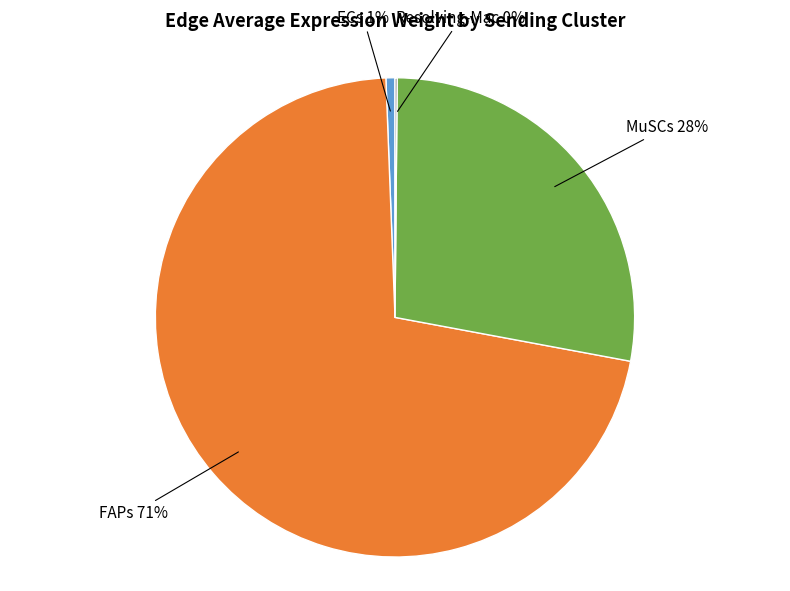

Is there a majority slice in this chart?

Yes